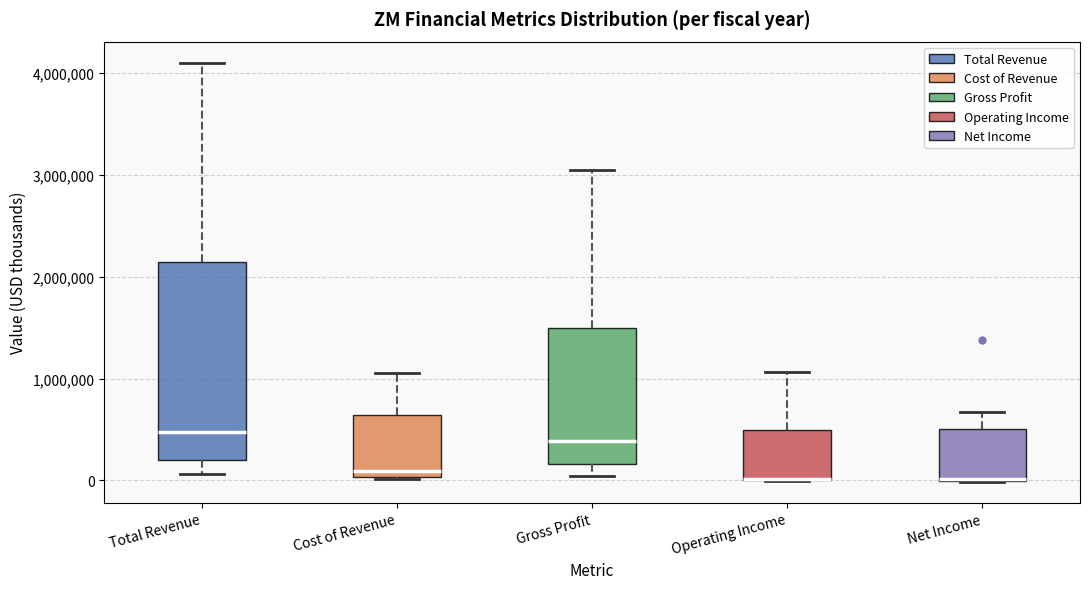

Reading left to right, transcribe this box plot: for each box, give where its median line is, the range the box spans, and where its two whiskers end, as read against the y-axis. The values are not printed on the chart, so give them approximately, as read against the axis.

Total Revenue: median 500000, box 200000 to 2100000, whiskers 100000 to 4100000
Cost of Revenue: median 100000, box 0 to 600000, whiskers 0 to 1100000
Gross Profit: median 400000, box 200000 to 1500000, whiskers 0 to 3000000
Operating Income: median 0 (drawn on the box's lower edge), box 0 to 500000, whiskers 0 to 1100000
Net Income: median 0 (drawn on the box's lower edge), box 0 to 500000, whiskers 0 to 700000